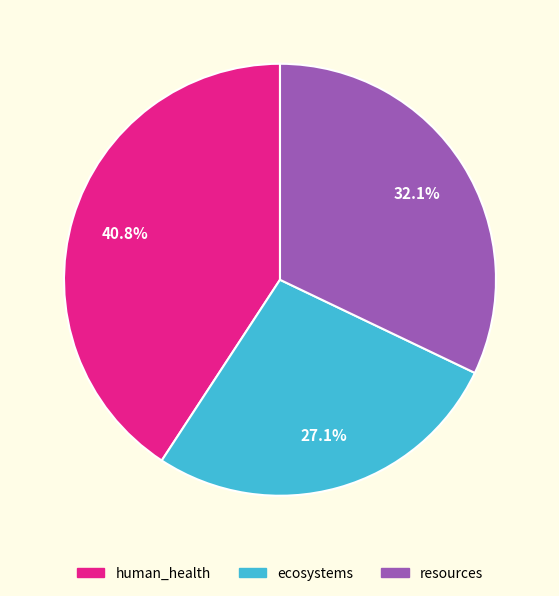

True or false: resources accounts for 32% of the total.

True